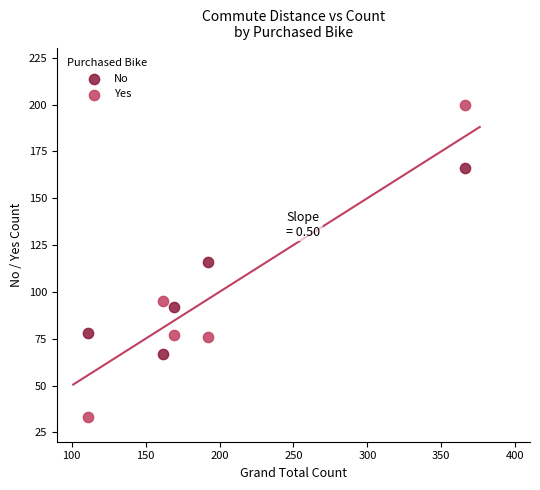

Which series reaches the maximum Y coordinate?

Yes